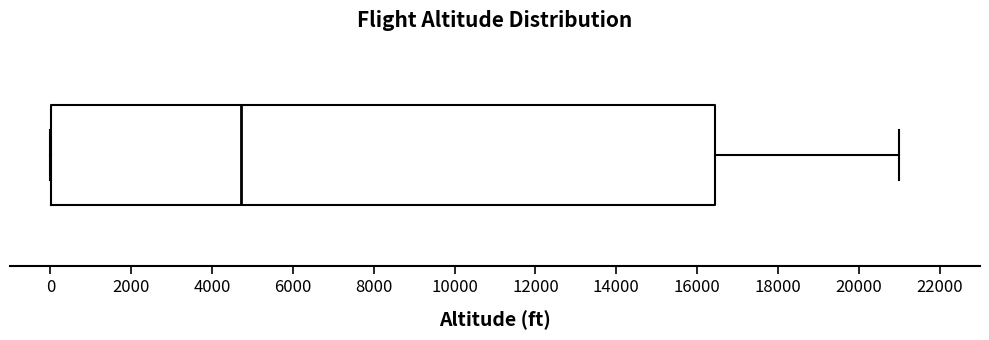

Where is the right edge of the box on the x-axis? The values are not printed on the chart, so give them approximately, as read against the axis.

16400